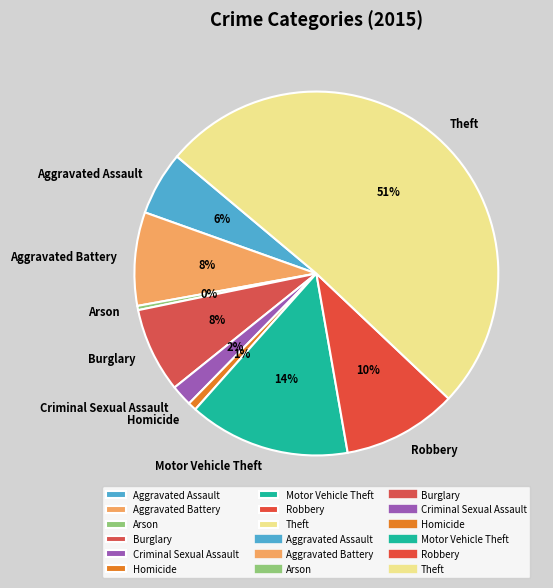

Which has a higher value, Robbery or Arson?

Robbery